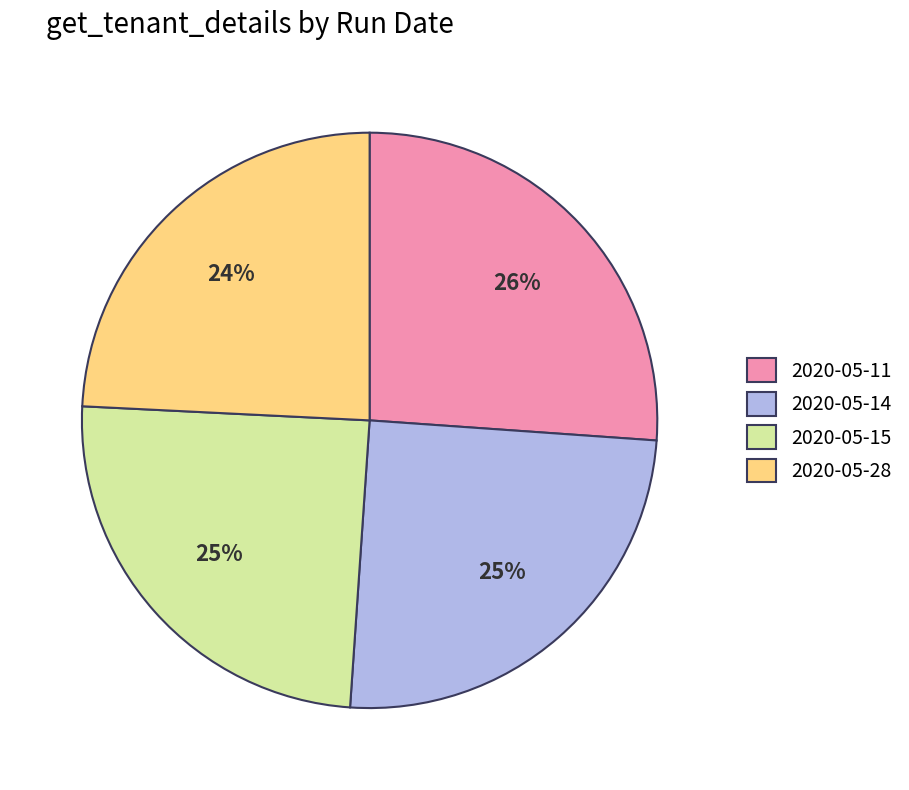

Is there a majority slice in this chart?

No